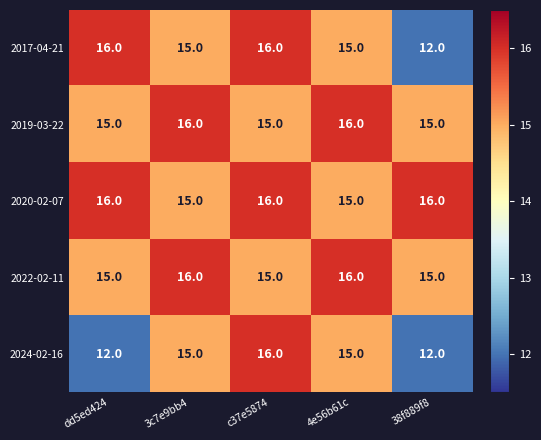

Reading right to left, extract all data points from this chart.

2017-04-21: 38f889f8=12	4e56b61c=15	c37e5874=16	3c7e9bb4=15	dd5ed424=16
2019-03-22: 38f889f8=15	4e56b61c=16	c37e5874=15	3c7e9bb4=16	dd5ed424=15
2020-02-07: 38f889f8=16	4e56b61c=15	c37e5874=16	3c7e9bb4=15	dd5ed424=16
2022-02-11: 38f889f8=15	4e56b61c=16	c37e5874=15	3c7e9bb4=16	dd5ed424=15
2024-02-16: 38f889f8=12	4e56b61c=15	c37e5874=16	3c7e9bb4=15	dd5ed424=12